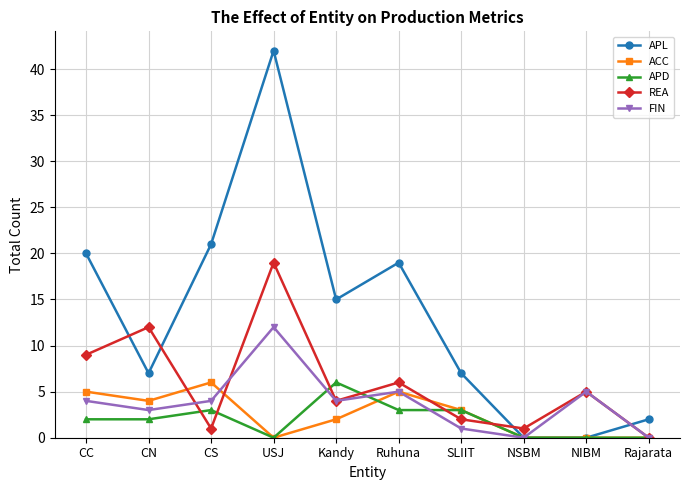

What is the sum of all ACC values?

25